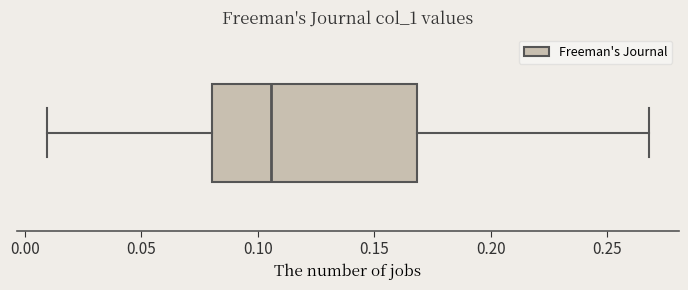

Transcribe this box plot: give where the median line is, the range the box spans, and where the two whiskers end, as read against the x-axis. The values are not printed on the chart, so give them approximately, as read against the axis.

median 0.105, box 0.080 to 0.170, whiskers 0.010 to 0.270